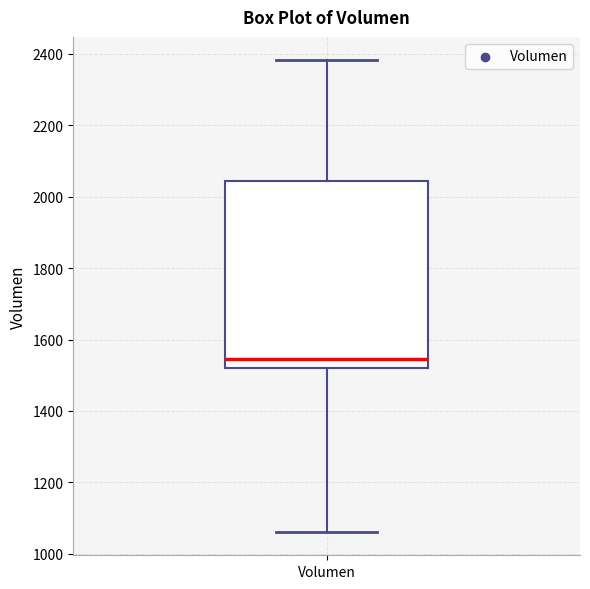

Transcribe this box plot: give where the median line is, the range the box spans, and where the two whiskers end, as read against the y-axis. The values are not printed on the chart, so give them approximately, as read against the axis.

median 1540, box 1520 to 2040, whiskers 1060 to 2380